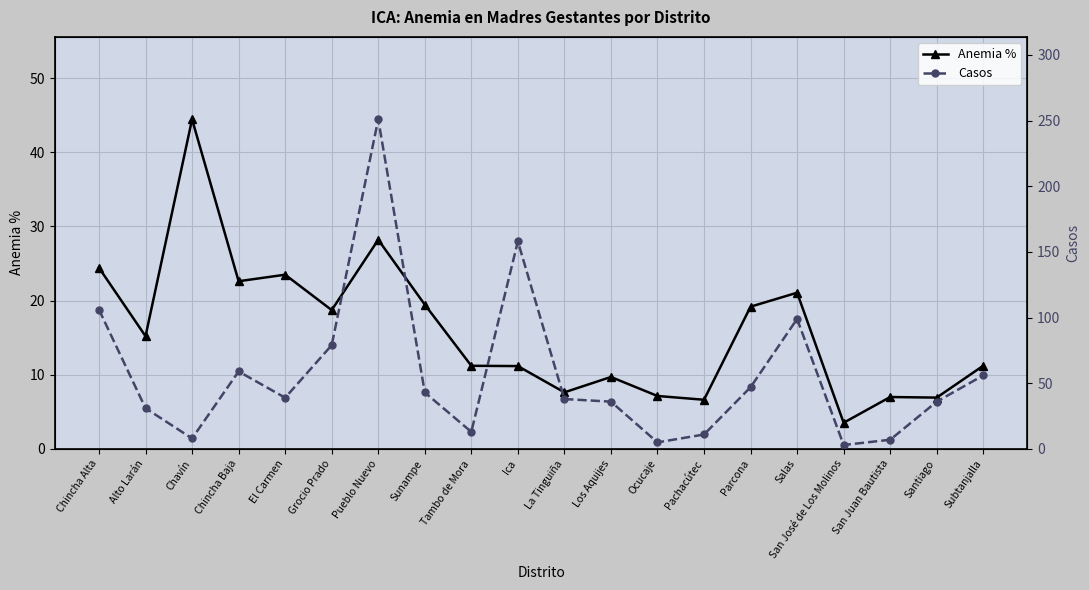

Which label corresponds to the largest value in the chart?

Pueblo Nuevo